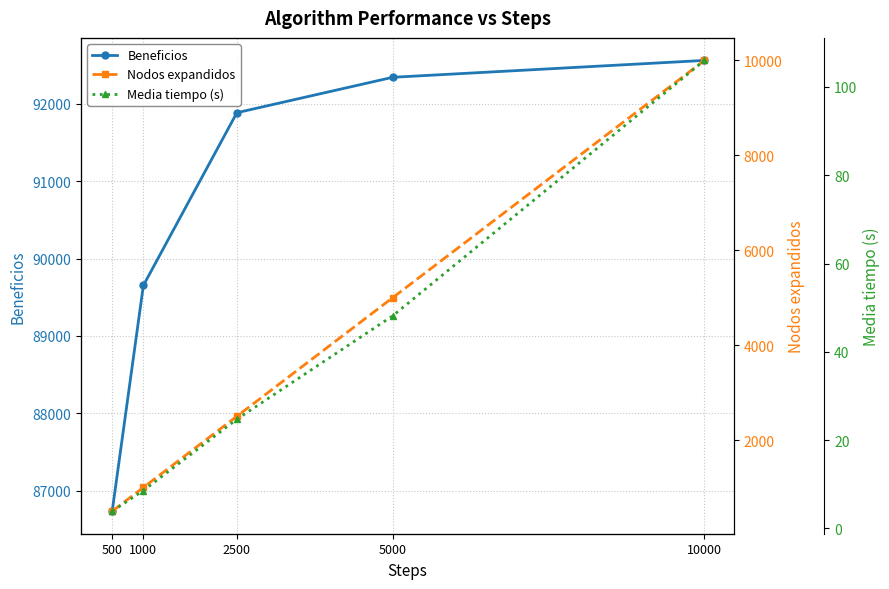

Which series has the largest total across all categories?

Beneficios